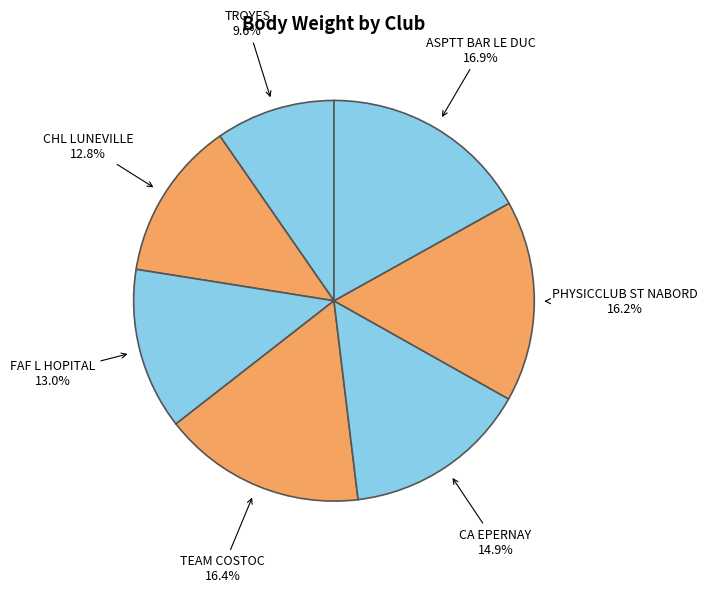

To the nearest percent, what portion does CHL LUNEVILLE represent?

13%